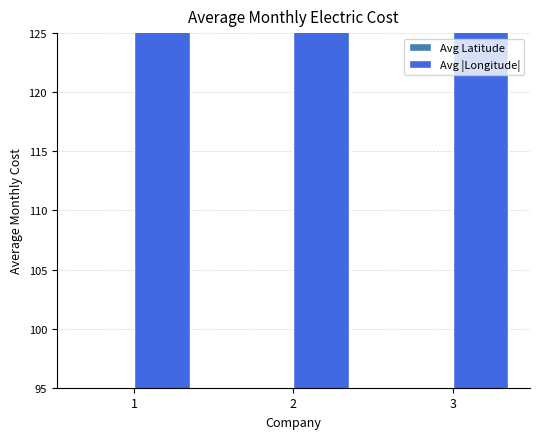

Reading left to right, list all the values displayed in this chart.

Avg Latitude: 63.9	53.6	67.0
Avg |Longitude|: 157.3	154.1	144.2